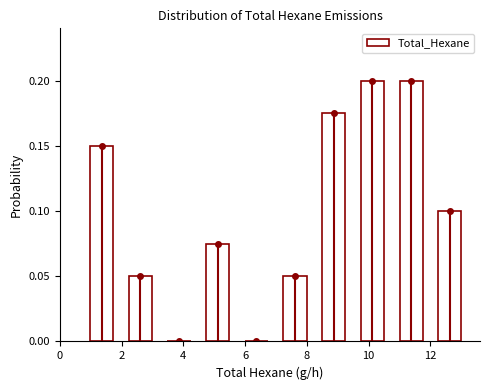

Reading left to right, transcribe this chart: for each bar, give the range it covers on the x-axis and its height. Neither the bar edges nor the heights are printed on the chart, so give them approximately, as read against the axes.

0.8 to 2.0: 0.150
2.0 to 3.2: 0.050
3.2 to 4.4: 0
4.4 to 5.8: 0.075
5.8 to 7.0: 0
7.0 to 8.2: 0.050
8.2 to 9.4: 0.175
9.4 to 10.8: 0.200
10.8 to 12.0: 0.200
12.0 to 13.2: 0.100